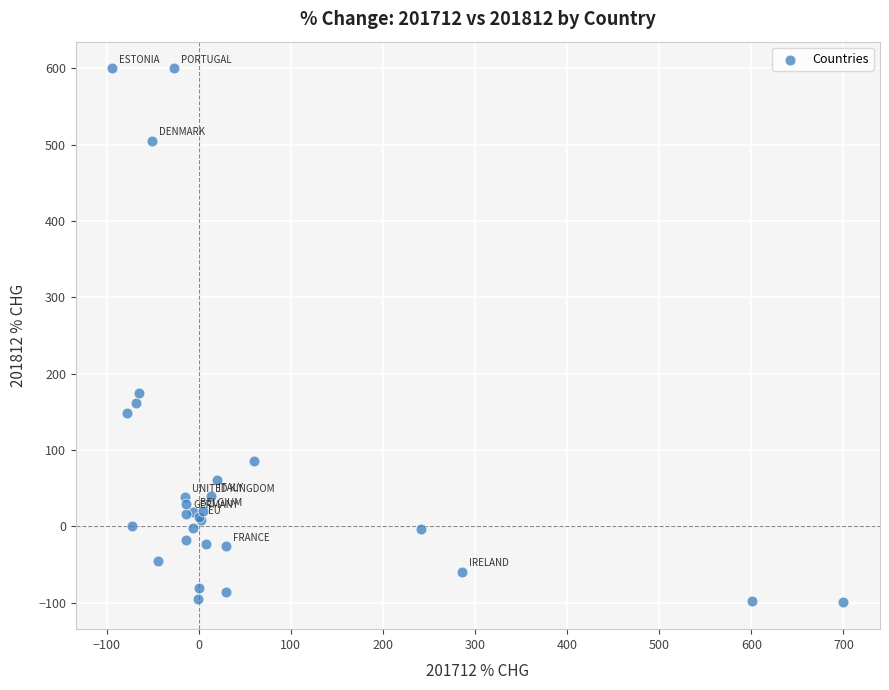

What Y value in the scatter plot is closest to 250?

175.0